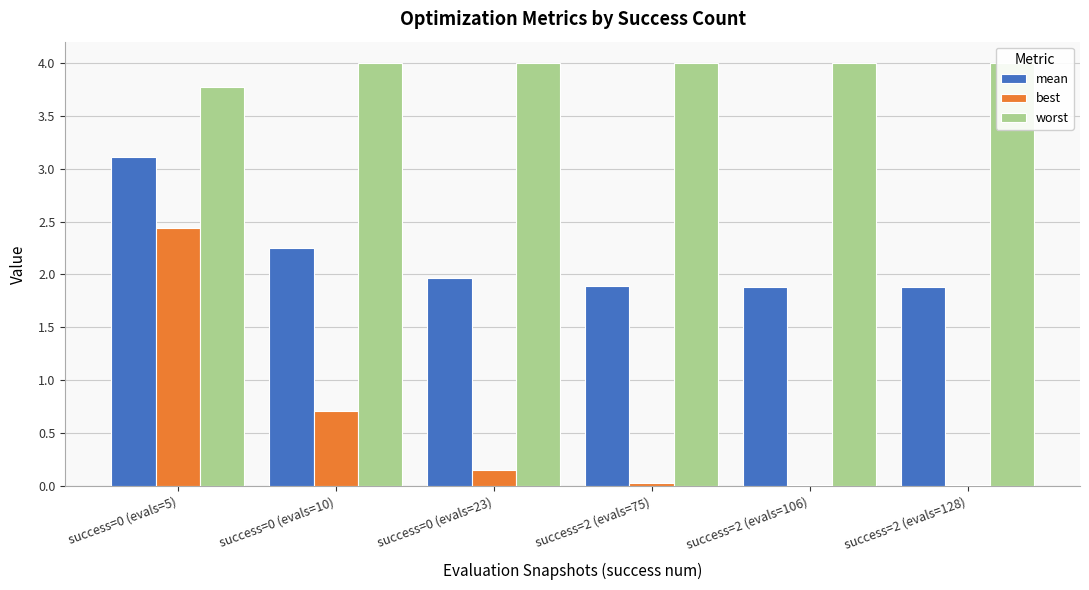

What are all the series names shown in the legend?

mean, best, worst